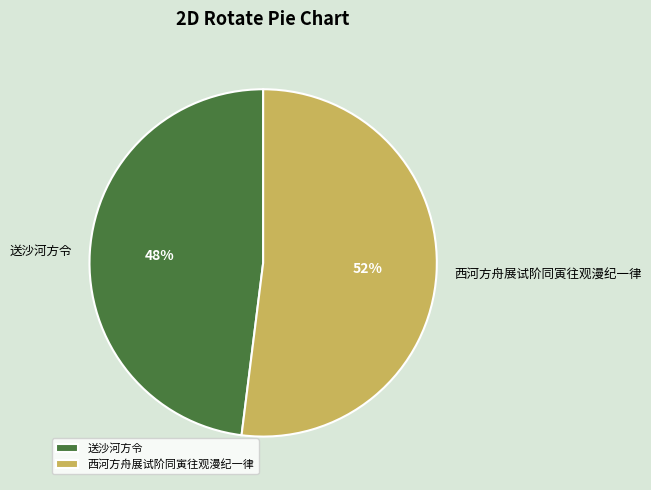

To the nearest percent, what is the difference between the largest and smallest slice percentages?

4%